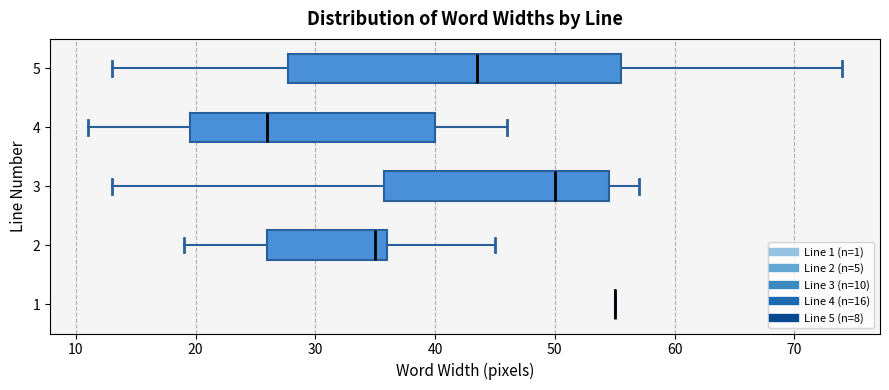

Where does the median line of the box at y = 5 sit on the x-axis? The values are not printed on the chart, so give them approximately, as read against the axis.

44